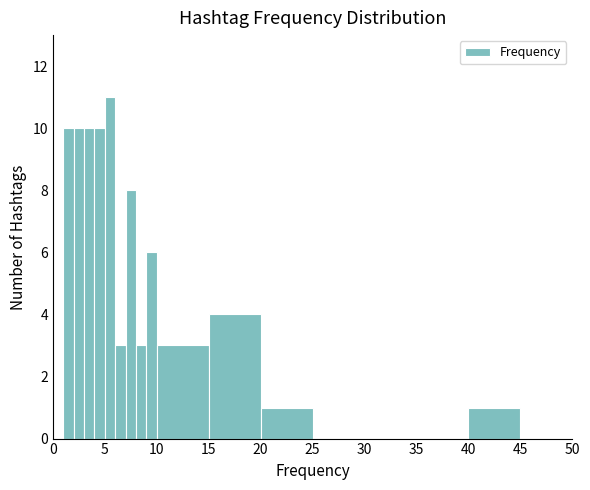

Read against the x-axis, roughly where is the centre of the tallest bar?

5.5